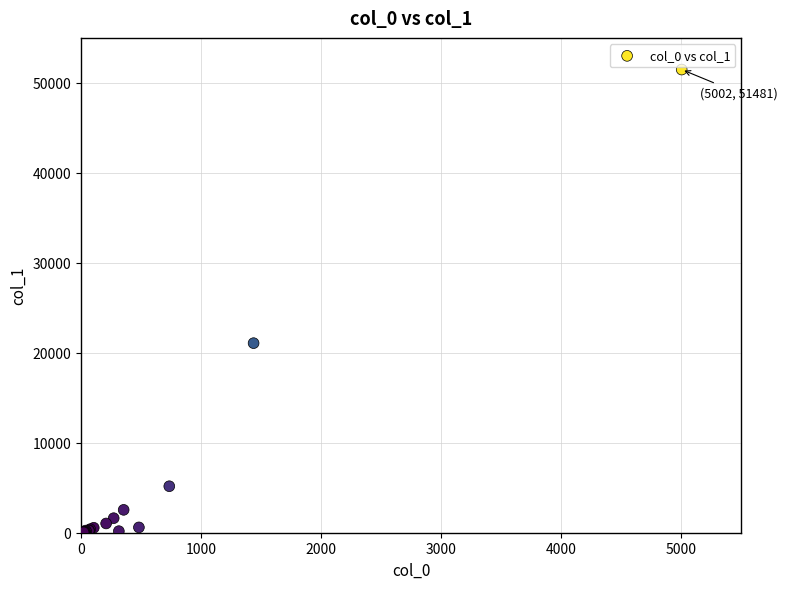

What Y value in the scatter plot is closest to 25762?

21070